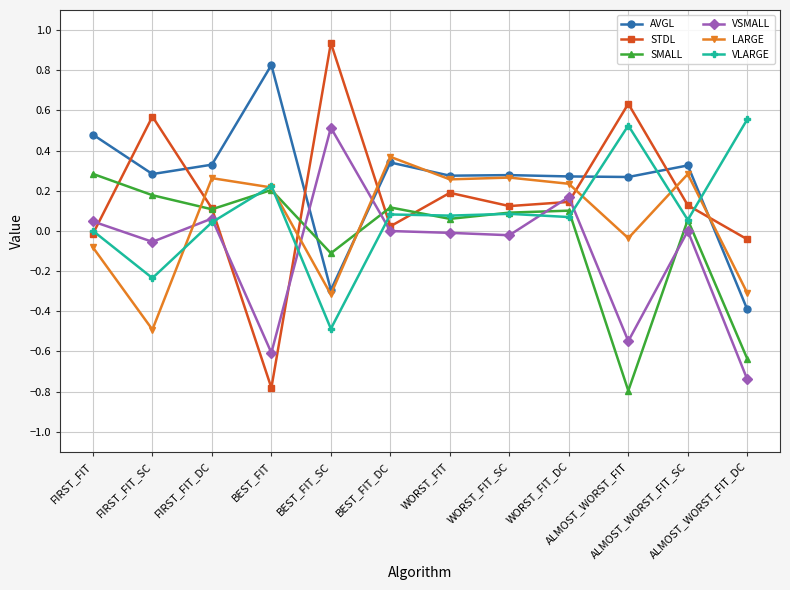

How many values in the STDL series exceed 0?

9